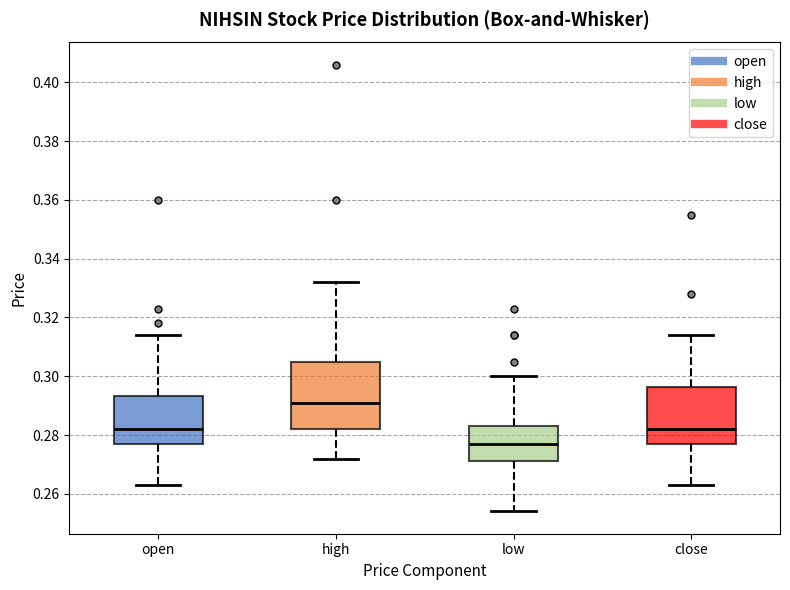

Which box's median line is the highest?

high